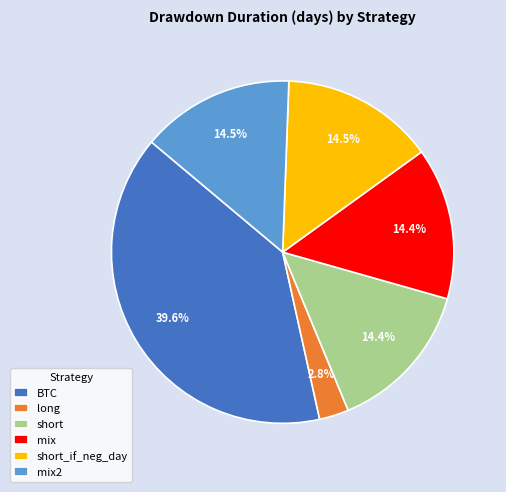

What percentage is NOT represented by mix?

85.6%